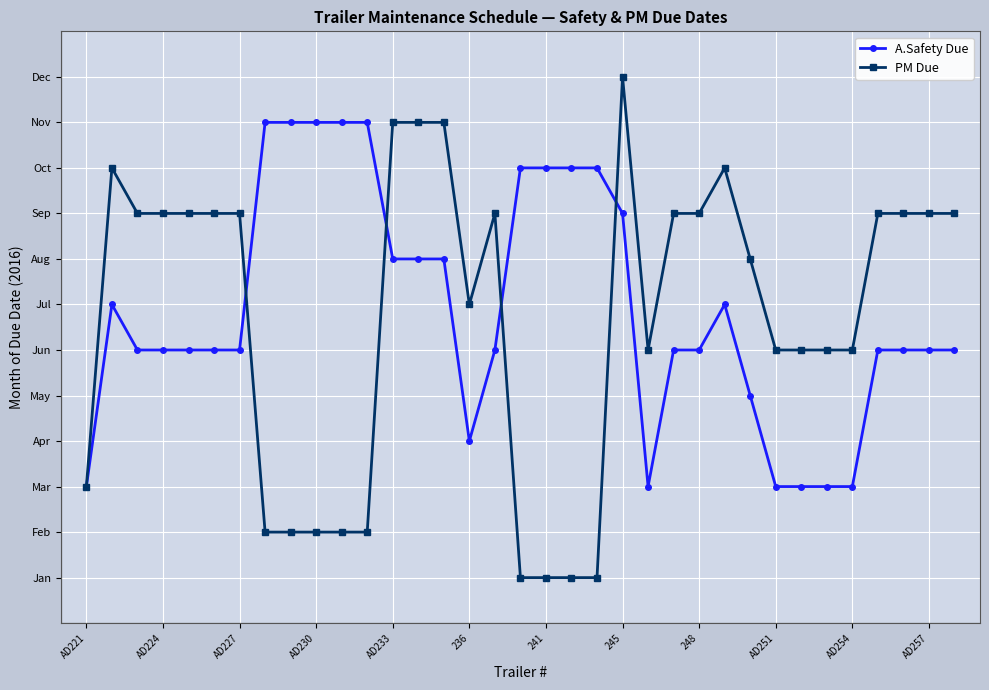

What are all the series names shown in the legend?

A.Safety Due, PM Due